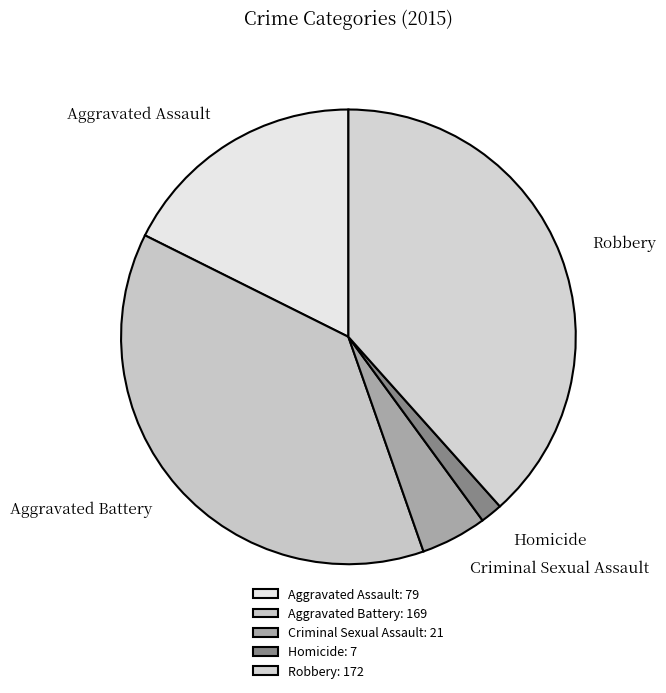

Is there a majority slice in this chart?

No